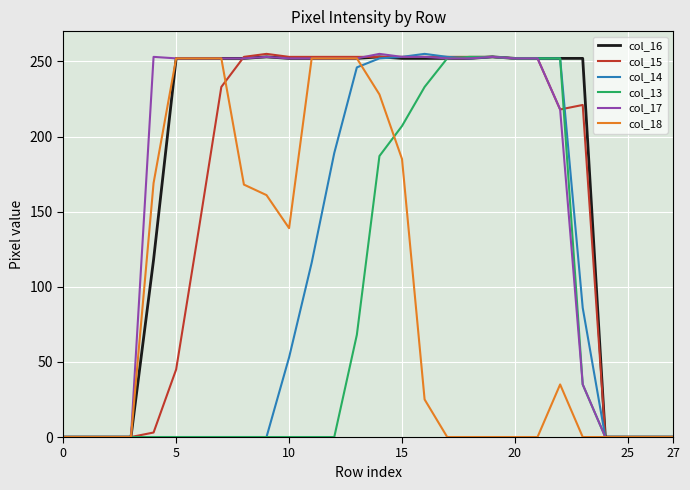

How many series are shown in this chart?

6